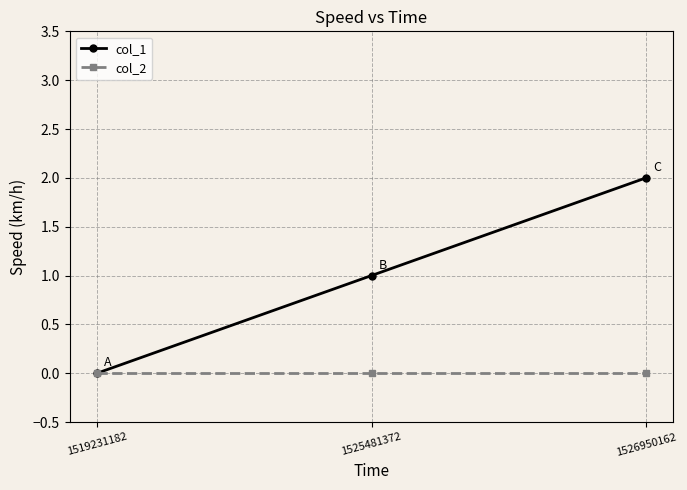

Between 1519231182 and 1525481372, which series saw the biggest shift?

col_1